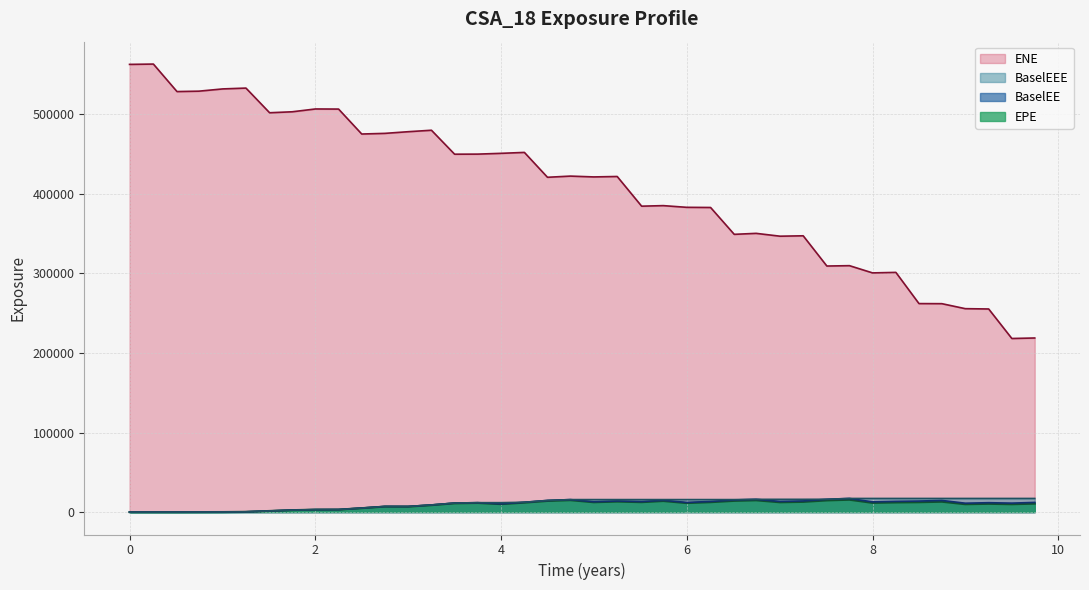

How many values in the EPE series are below 11339?

20